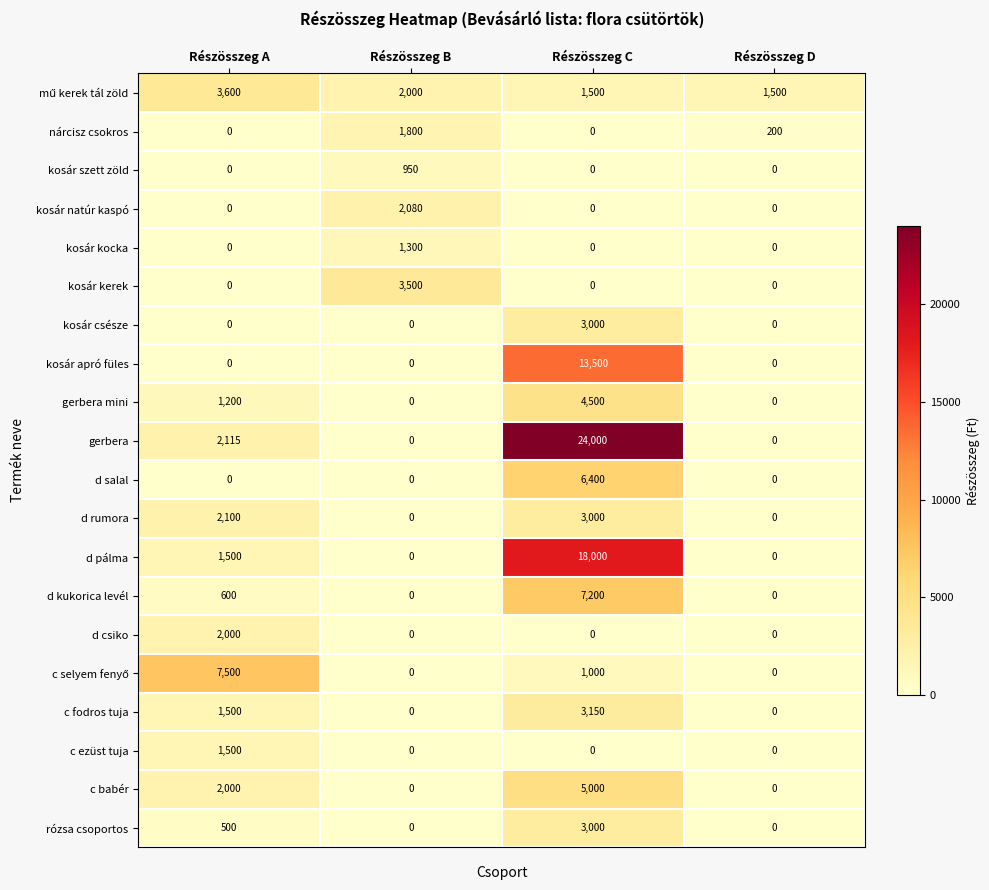

Count the number of data series in this chart.

20